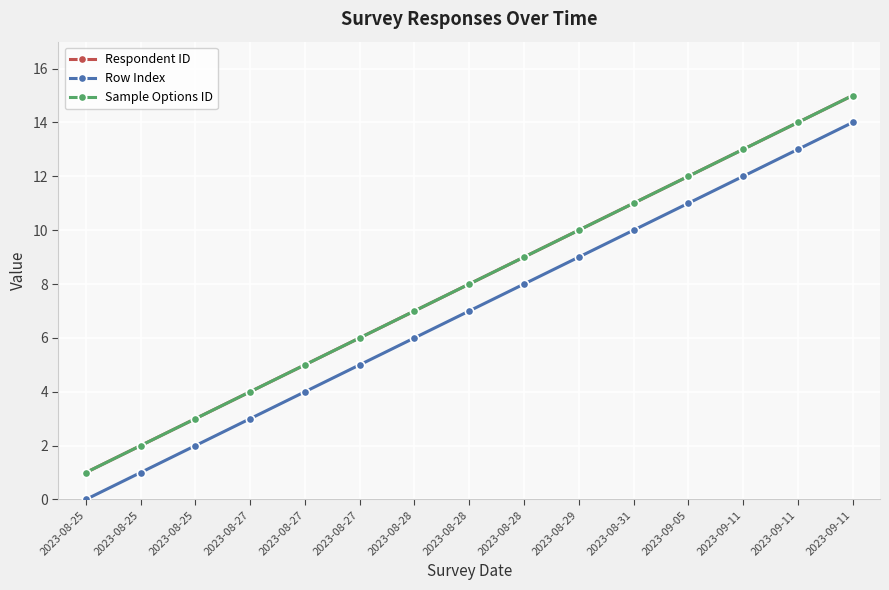

What is the sum of the Row Index values at 2023-08-25 and 2023-09-11?

14